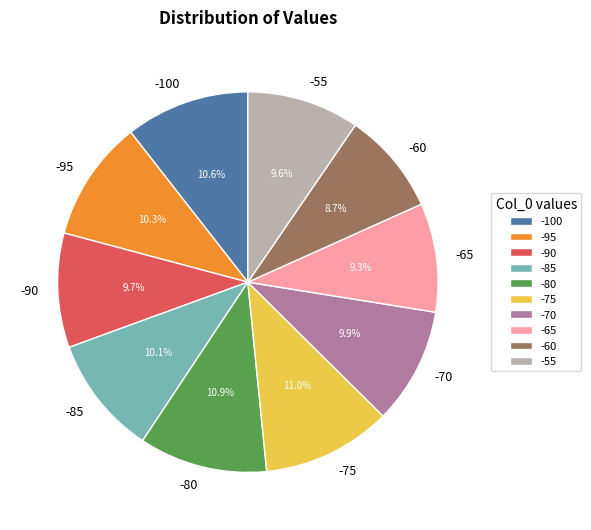

Which slice is the smallest?

-60